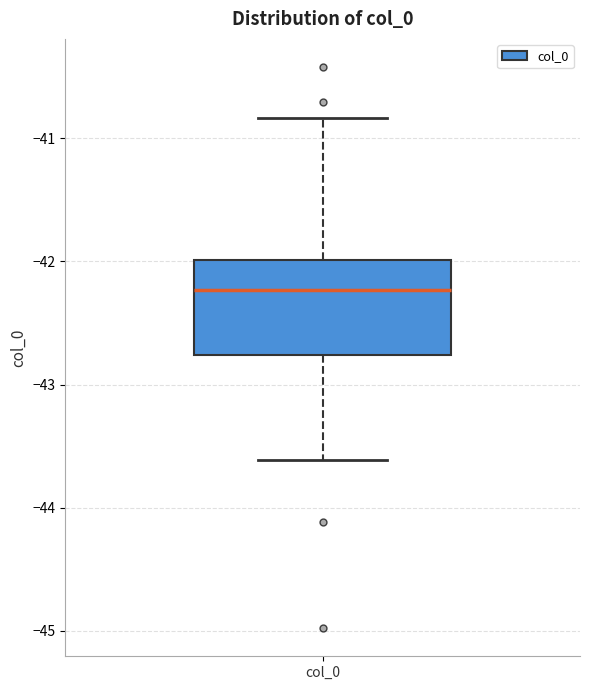

Transcribe this box plot: give where the median line is, the range the box spans, and where the two whiskers end, as read against the y-axis. The values are not printed on the chart, so give them approximately, as read against the axis.

median -42.2, box -42.8 to -42.0, whiskers -43.6 to -40.8